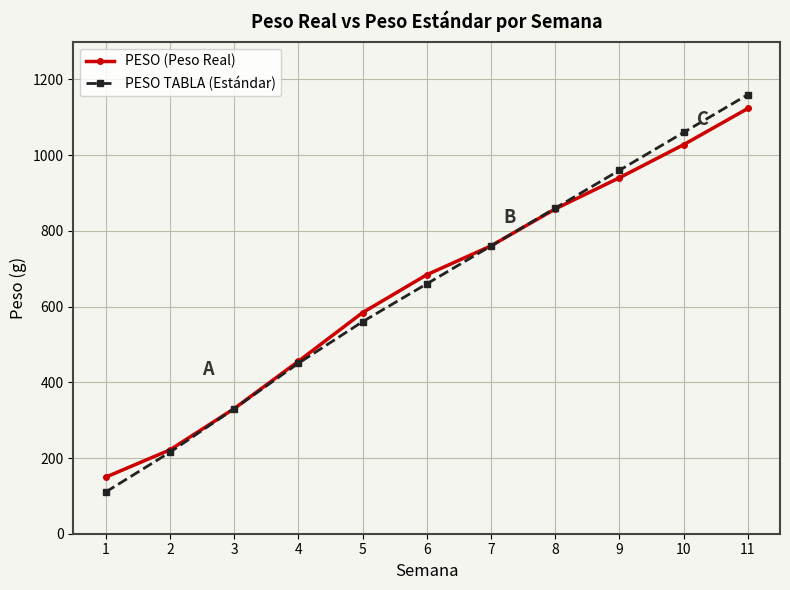

Which series changed the most between 3 and 7?

PESO (Peso Real)